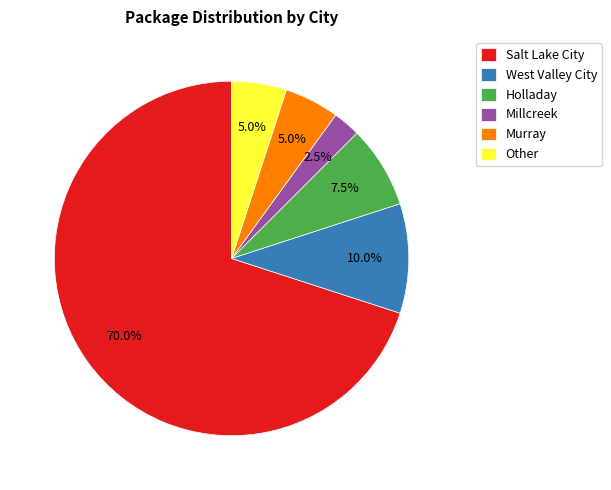

What percentage is the West Valley City slice, to the nearest percent?

10%